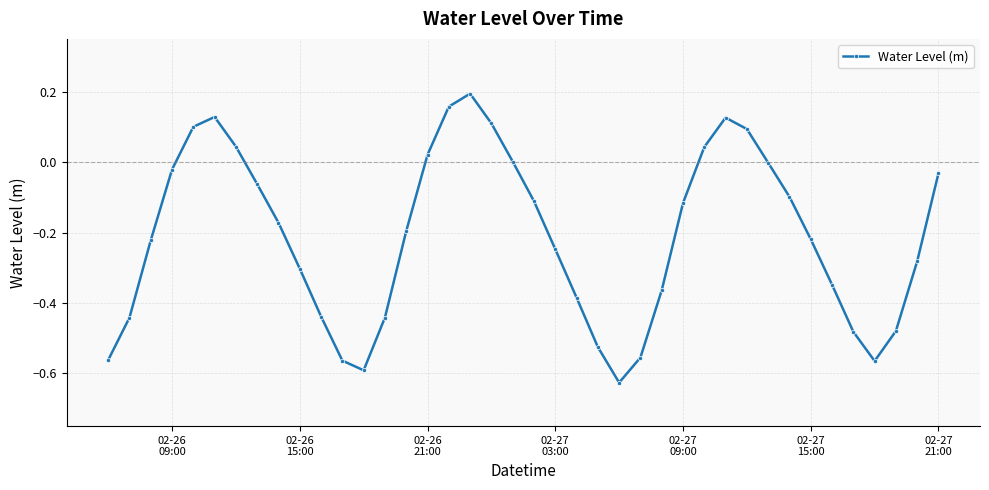

How many interior local peaks (higher than both neighbors) does the data have?

3